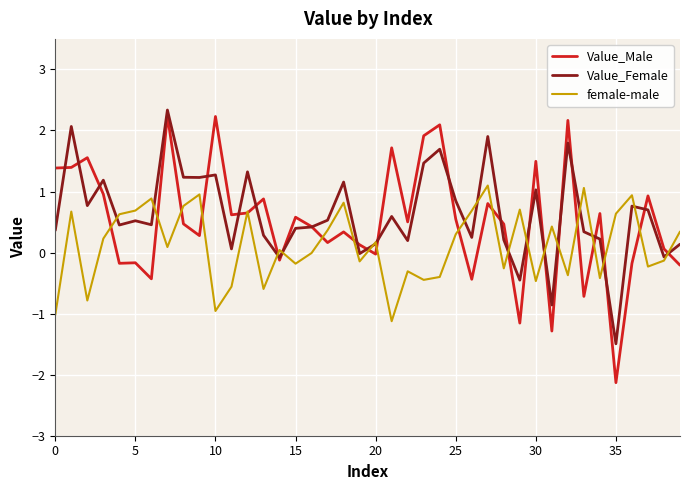

What is the maximum value shown in the chart?

2.3